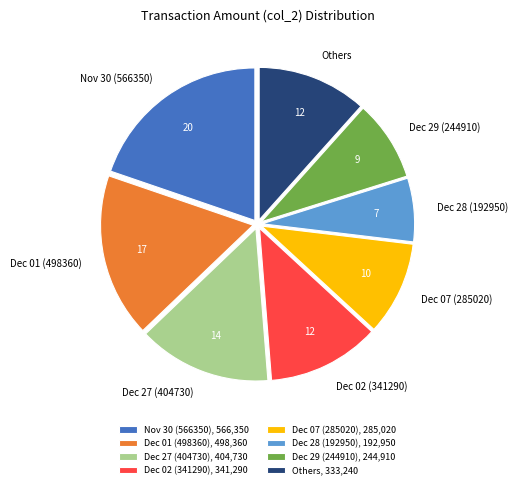

Combined, do Dec 27 (404730) and Nov 30 (566350) account for over 50%?

No